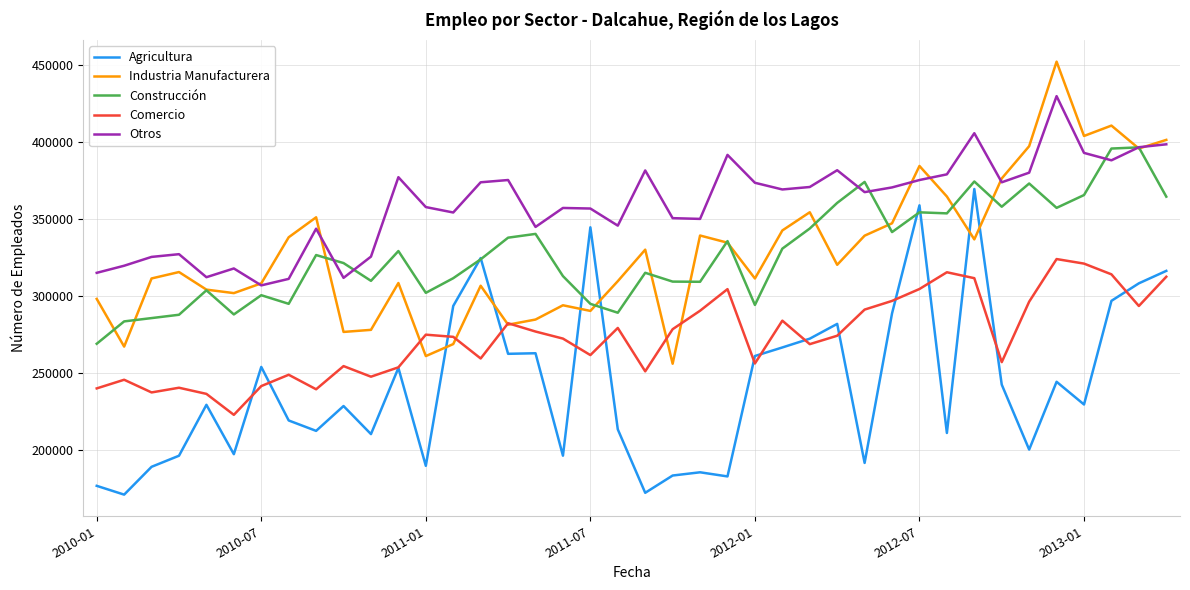

Does the chart have visible grid lines?

Yes